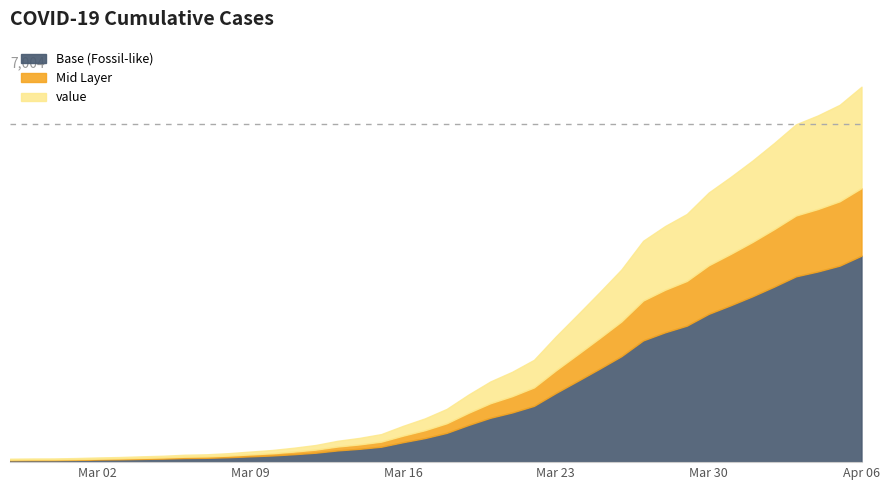

What is the sum of all values?

85761